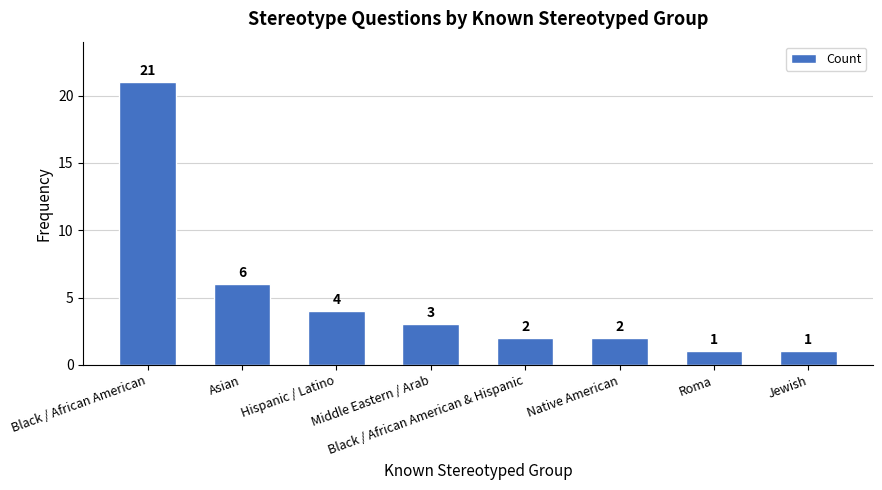

Between Roma and Black / African American, which is larger?

Black / African American